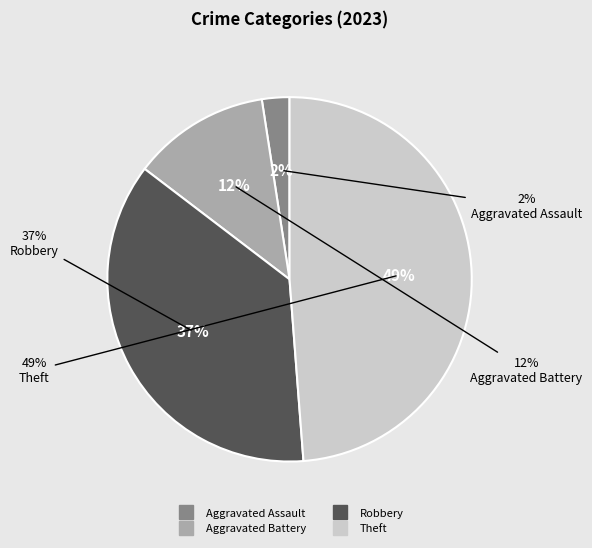

How many segments does this pie chart have?

4